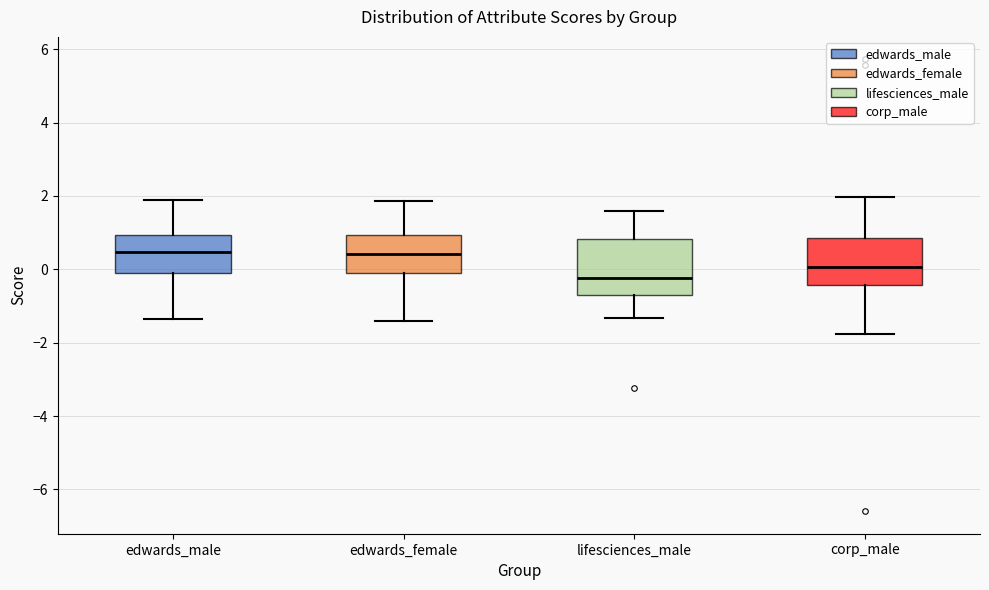

Where is the lower edge of the box for edwards_male on the y-axis? The values are not printed on the chart, so give them approximately, as read against the axis.

0.0